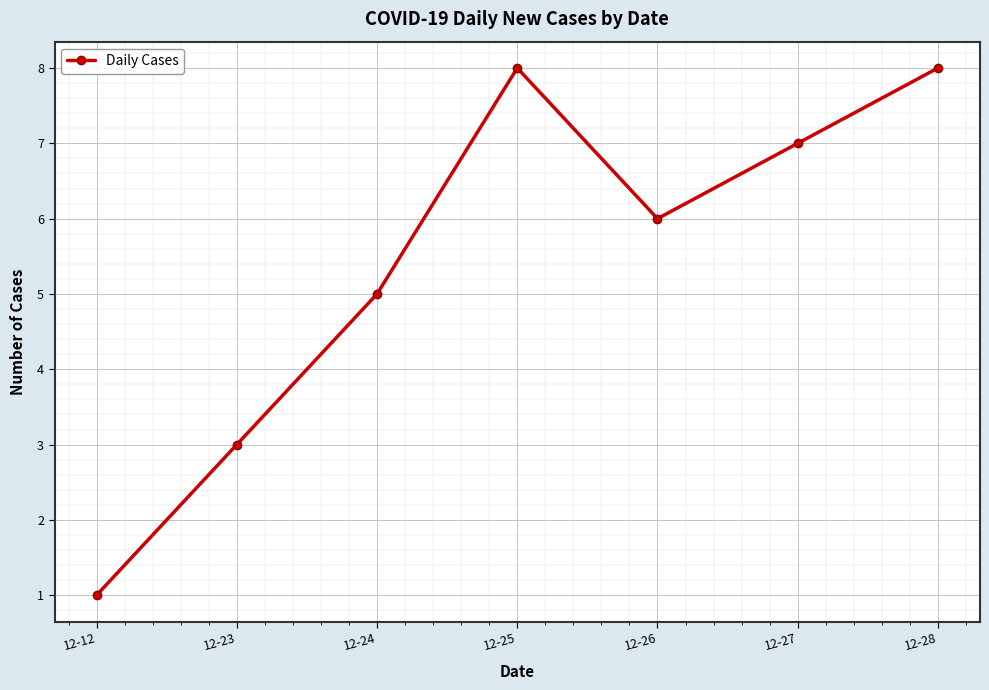

What is the maximum value shown in the chart?

8